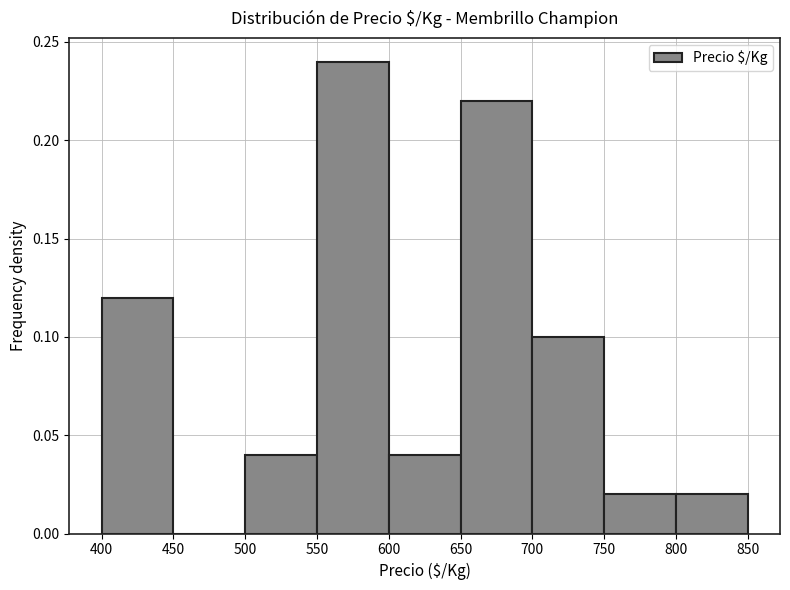

Over which range of the x-axis is the bar tallest?

550 to 600